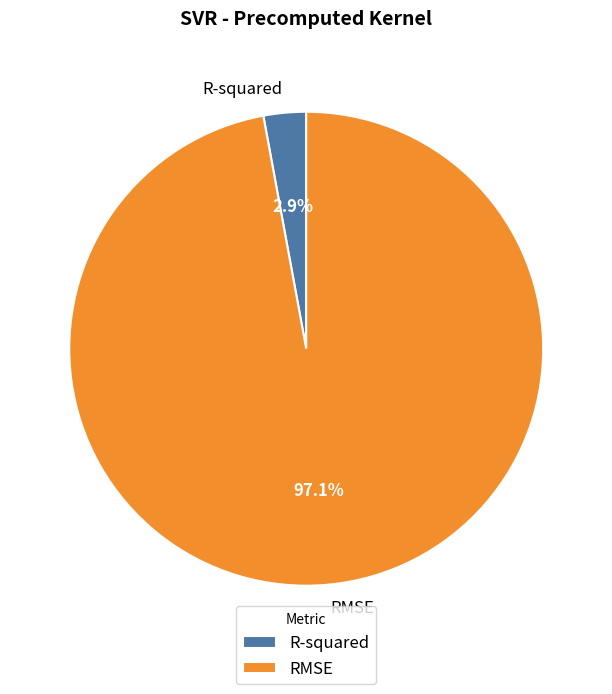

How much of the chart is everything except R-squared?

97.1%